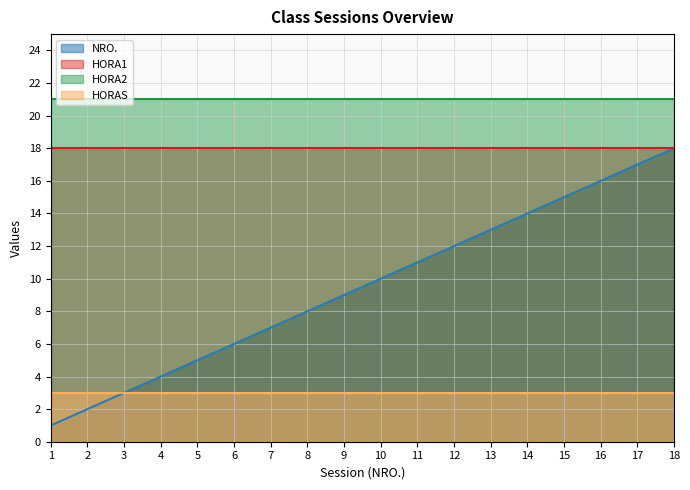

List the labels in order of NRO. value, largest first.

18, 17, 16, 15, 14, 13, 12, 11, 10, 9, 8, 7, 6, 5, 4, 3, 2, 1